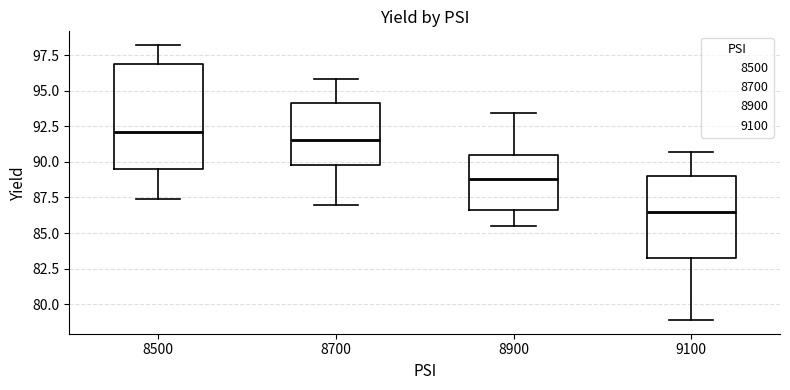

Comparing the boxes themselves (not the whiskers), which one is the tallest?

8500